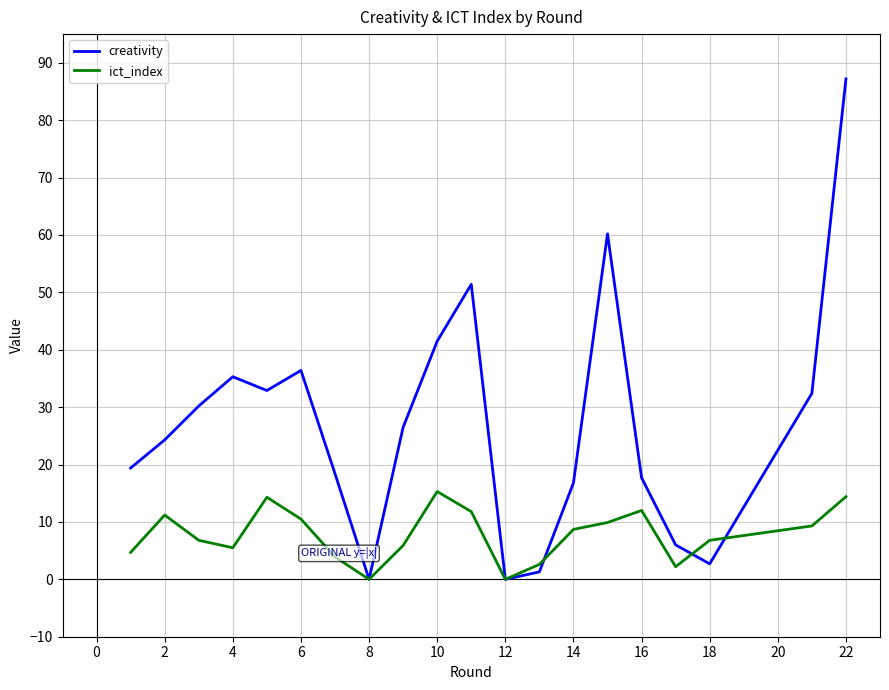

Which series has the largest total across all categories?

creativity